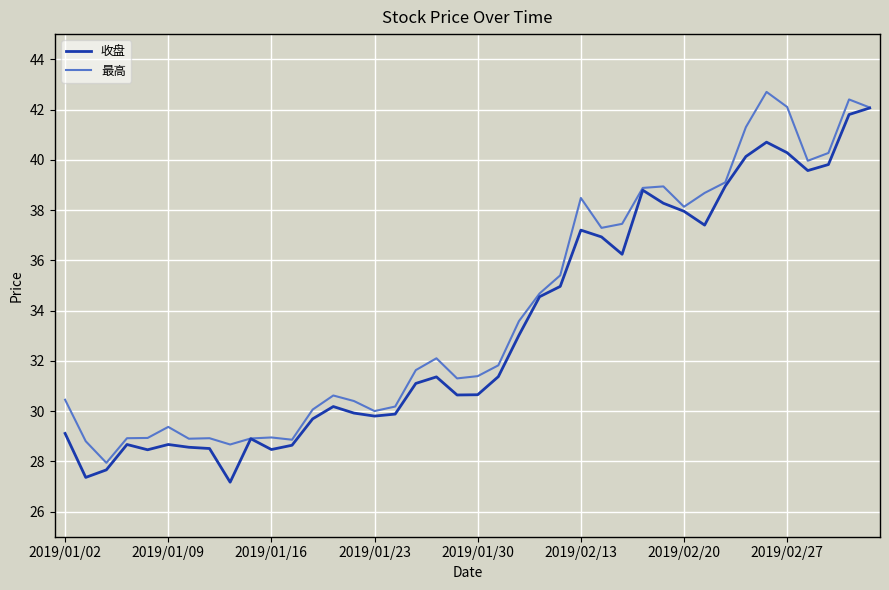

What is the maximum value for 最高?

42.7